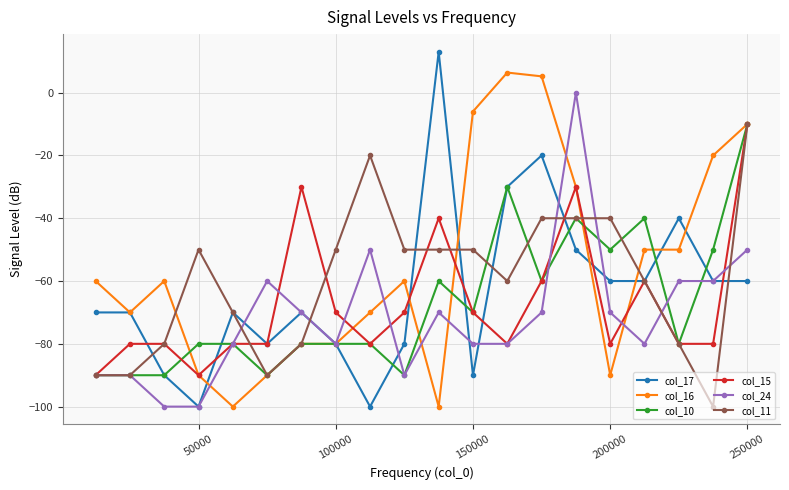

Does the chart display data point markers on the line(s)?

Yes